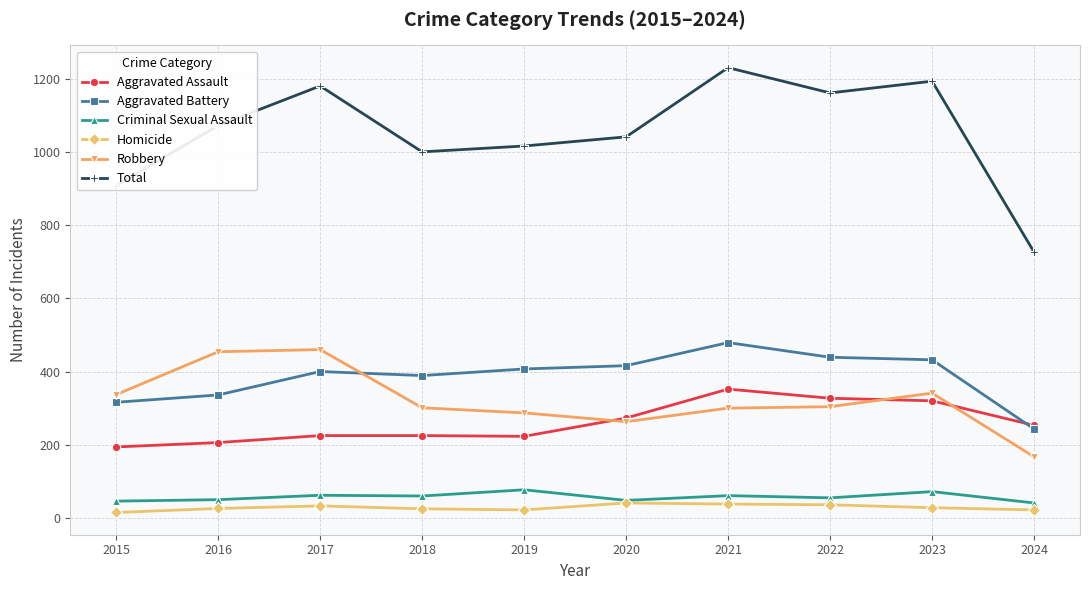

What is the value of the Aggravated Assault point at the 4th from the left?

225